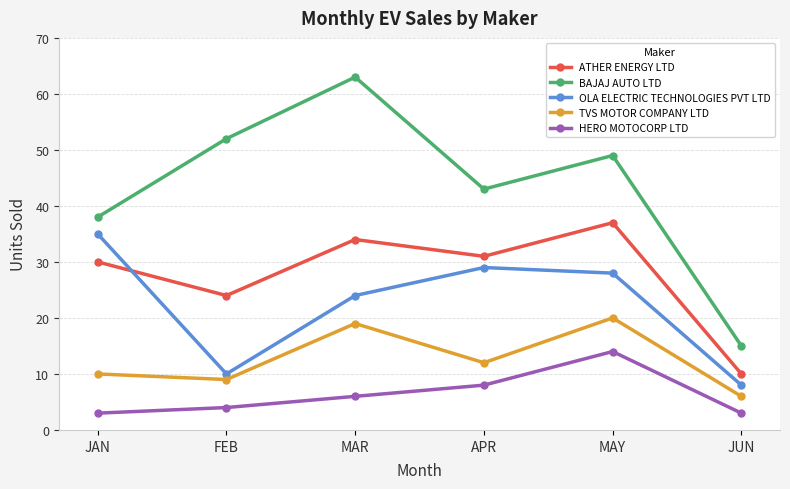

Which series has the largest total across all categories?

BAJAJ AUTO LTD